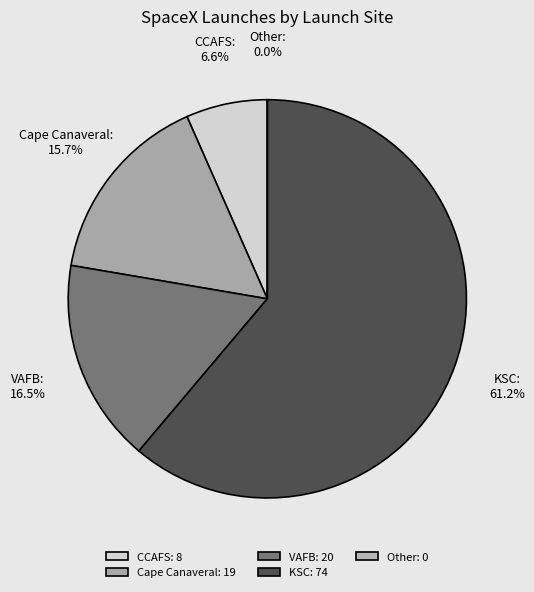

To the nearest percent, what is the average slice percentage?

20%